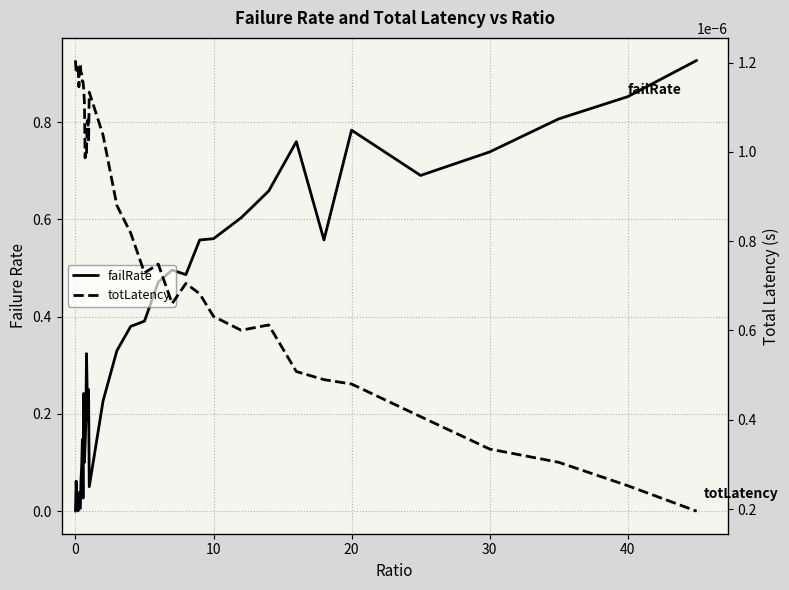

How many lines are shown in the chart?

2